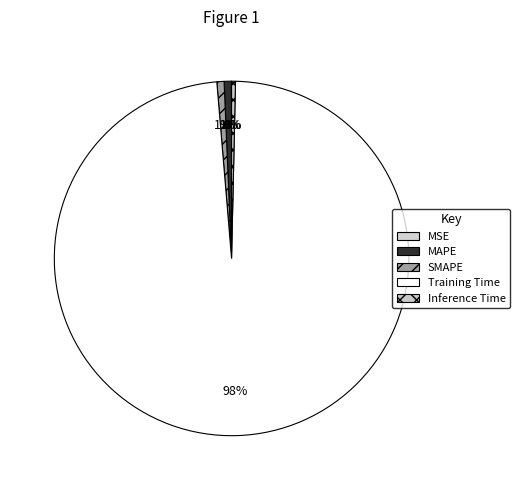

Is it true that MAPE is 11% of the pie?

False